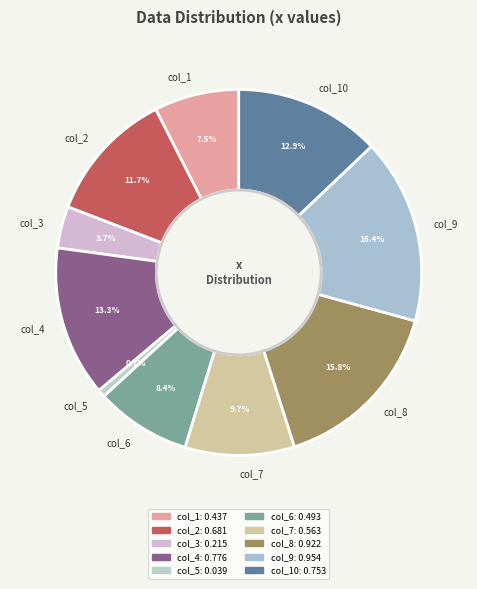

What is the total percentage of col_5 and col_3?

4.4%